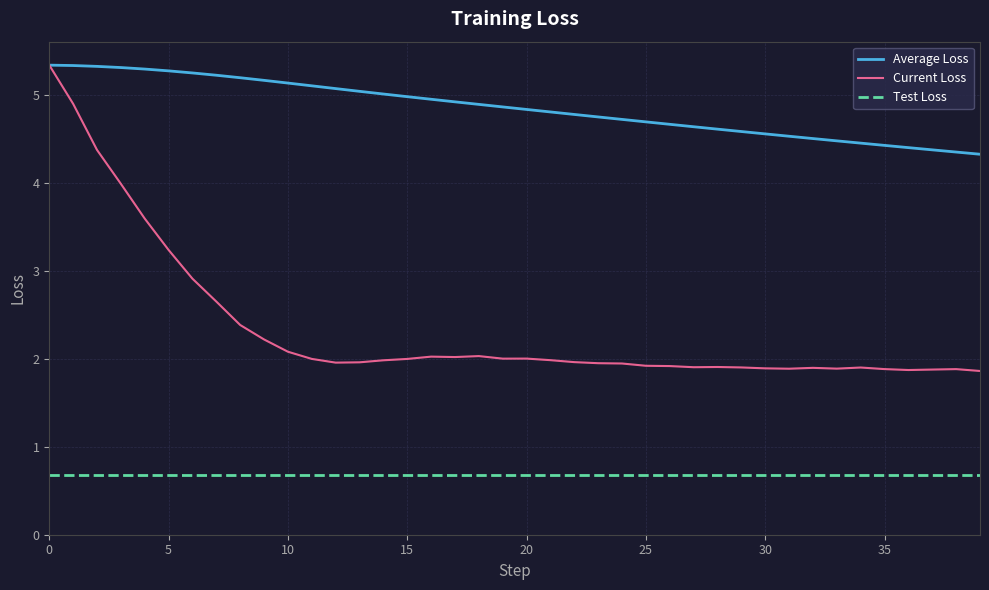

Which series has the widest spread of values?

Current Loss